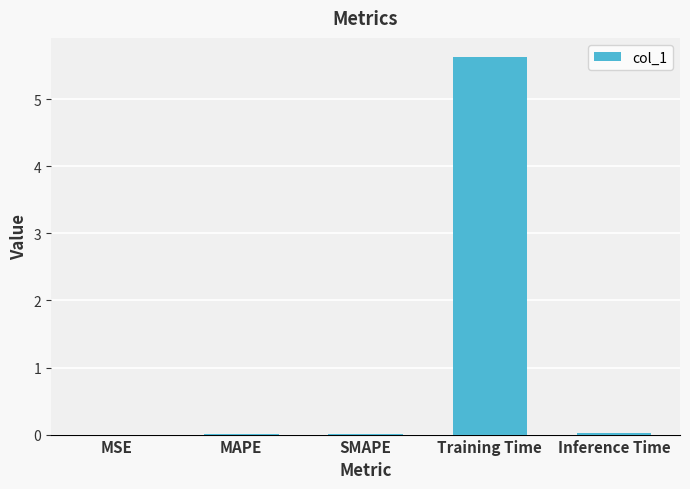

What is the sum of all values?

5.7